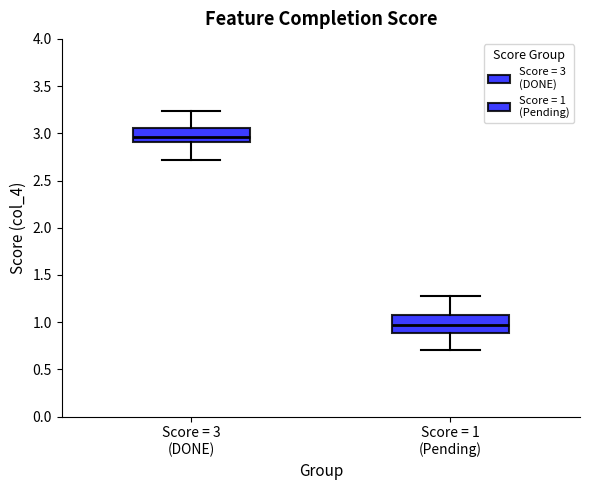

Reading left to right, read every box against the y-axis: the position of its median line, the range the box covers, and the ends of its whiskers. The values are not printed on the chart, so give them approximately, as read against the axis.

Score = 3 (DONE): median 2.95, box 2.90 to 3.05, whiskers 2.70 to 3.25
Score = 1 (Pending): median 0.95, box 0.90 to 1.05, whiskers 0.70 to 1.30